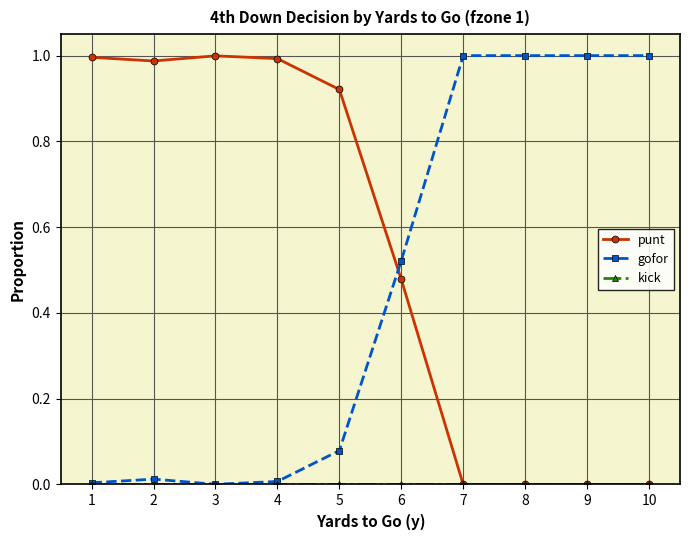

Does the chart display data point markers on the line(s)?

Yes